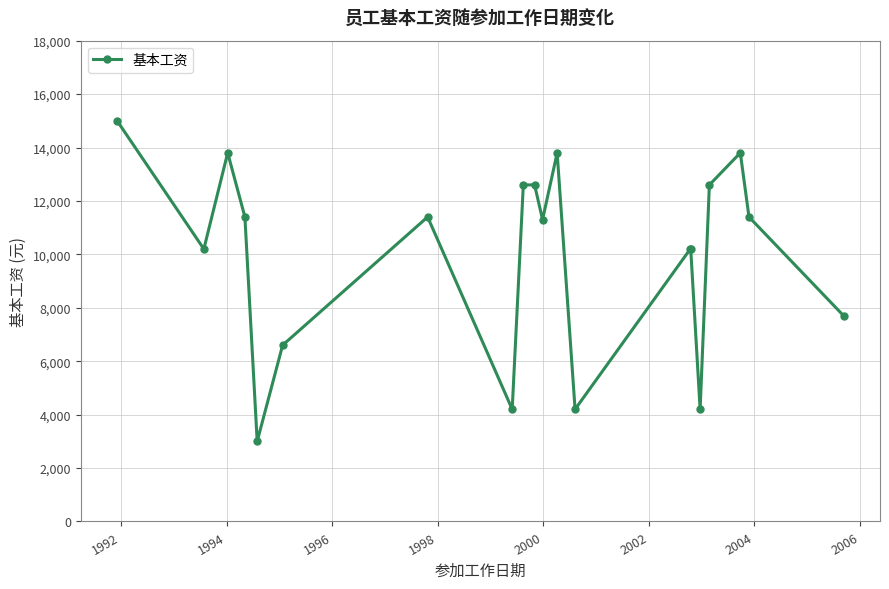

True or false: there are more than 1 points higher than both neighbors.

True